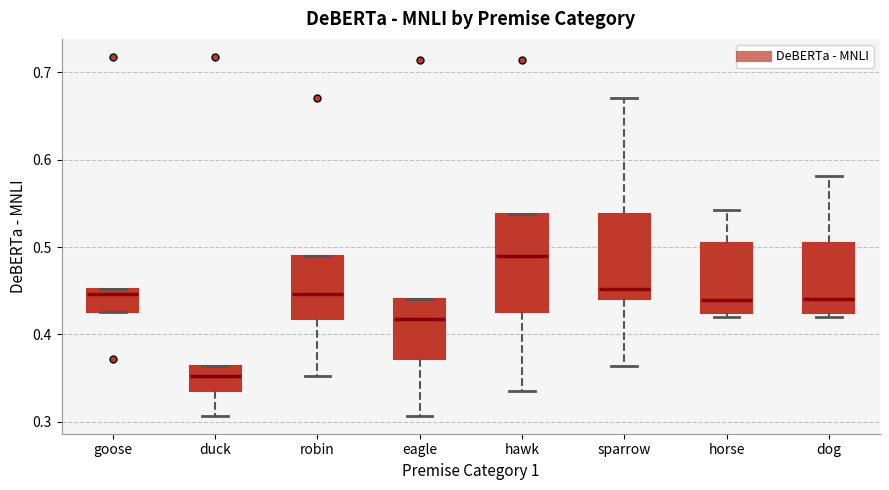

Comparing the boxes themselves (not the whiskers), which one is the tallest?

hawk